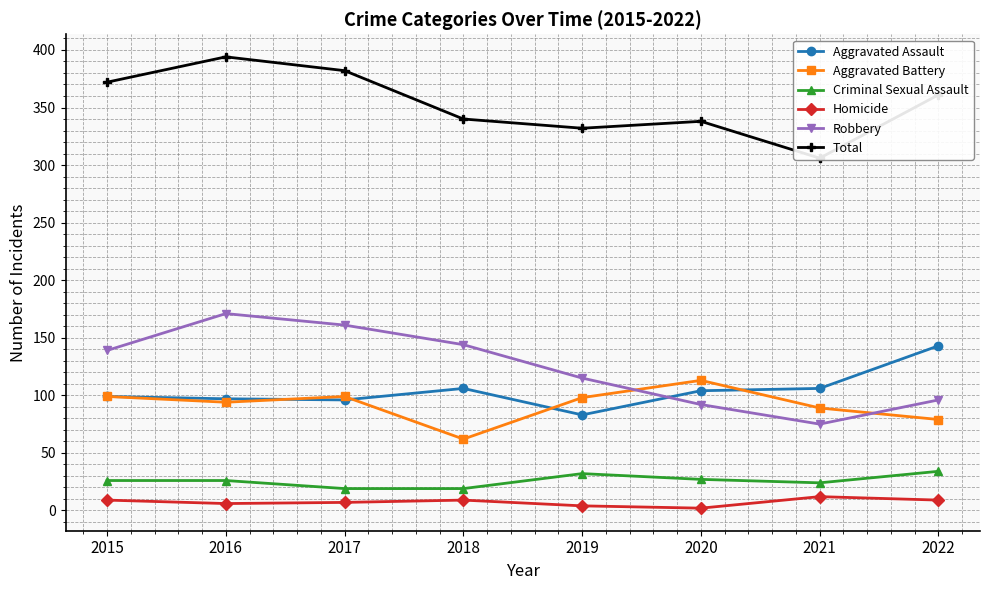

What is the difference between the second highest and second lowest values in the Aggravated Battery series?

20